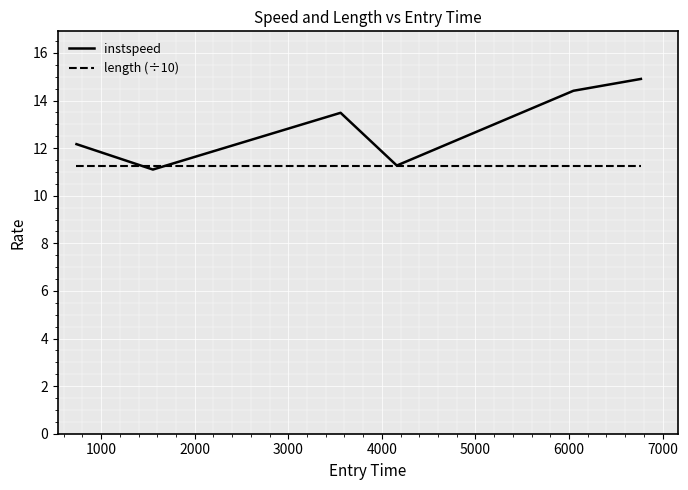

How many categories are shown in the chart?

6